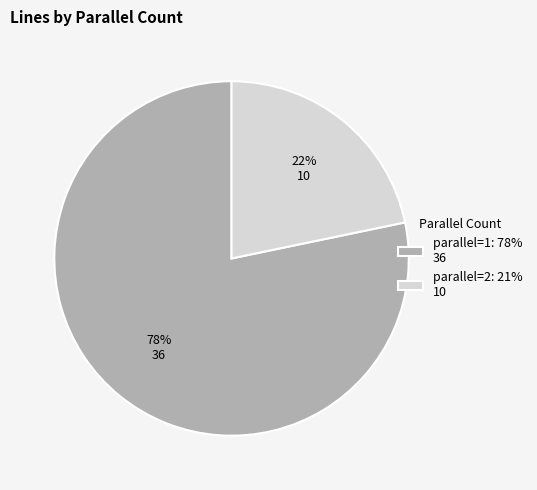

Combined, do parallel=2: 21% 10 and parallel=1: 78% 36 account for over 50%?

Yes